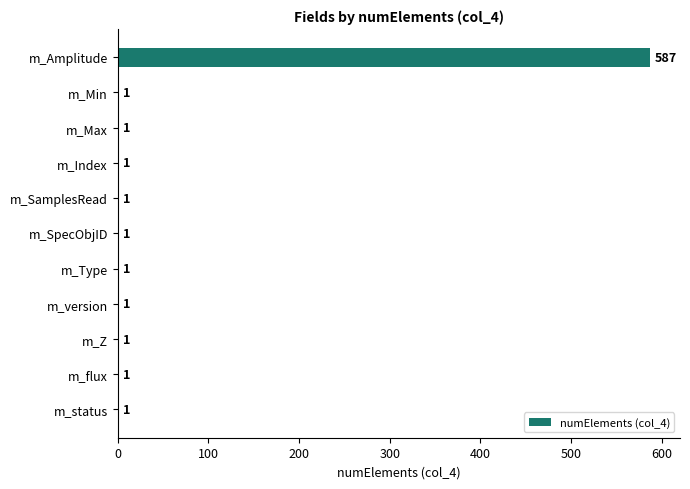

The value at m_Amplitude is 587. True or false?

True